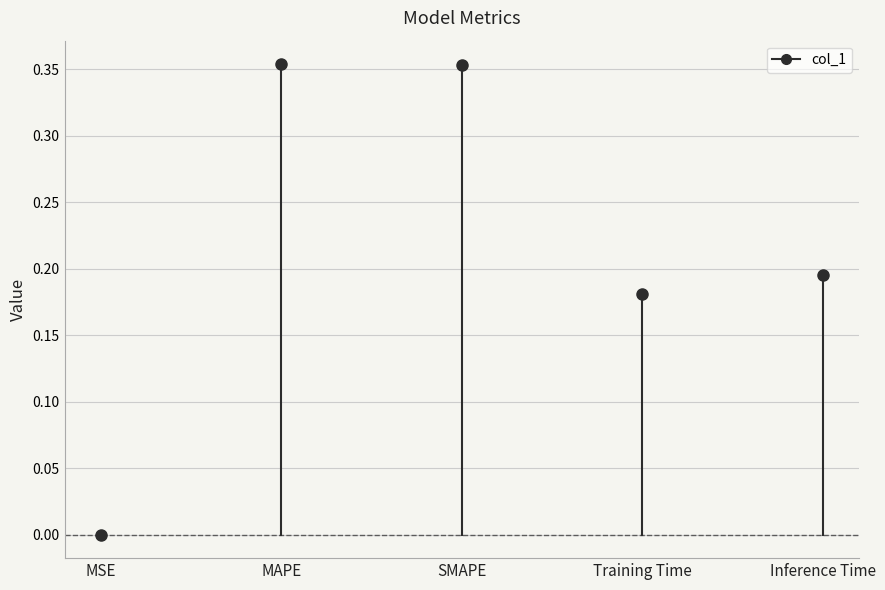

Between MAPE and MSE, which is larger?

MAPE